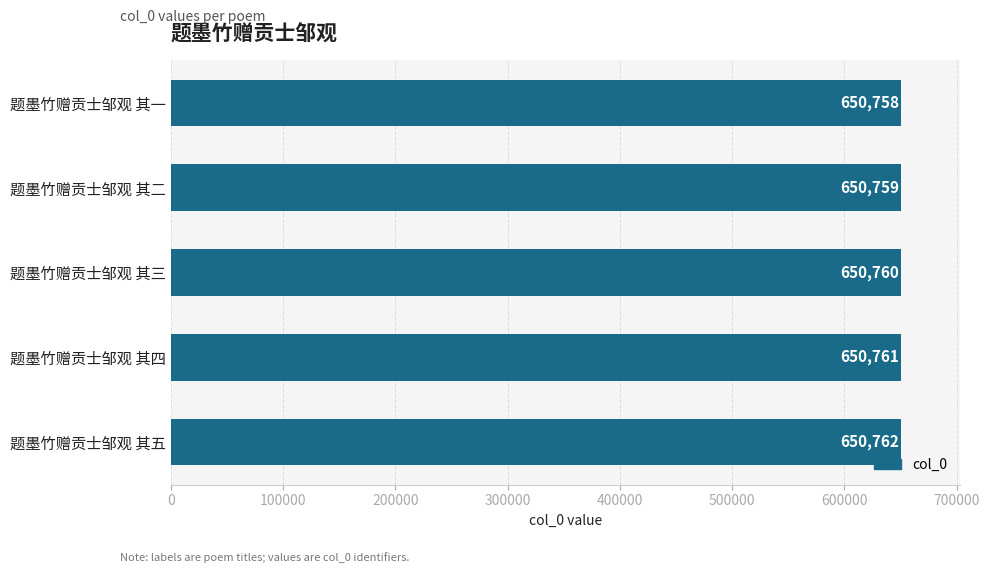

What is the average value?

650760